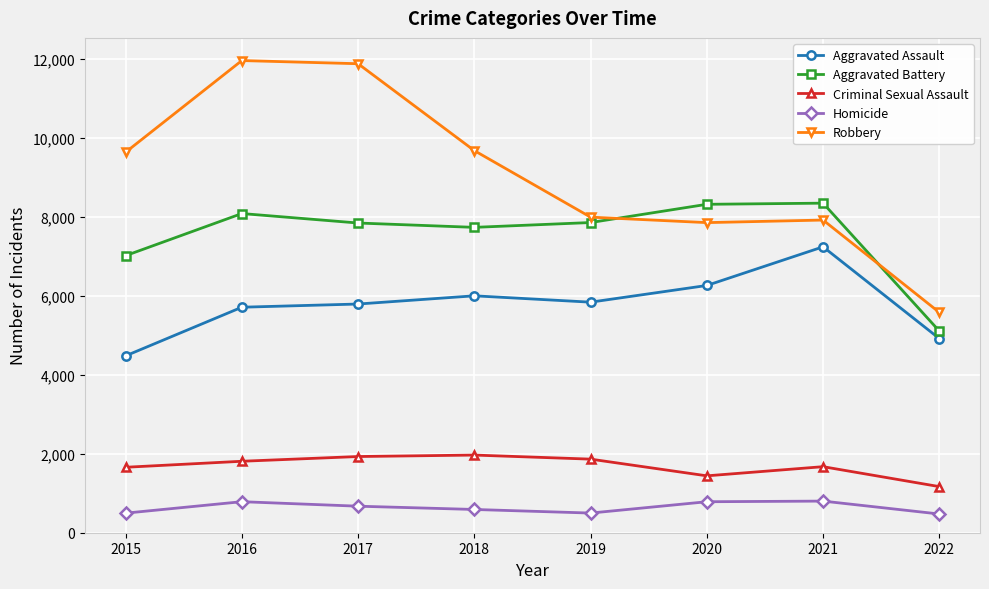

How many distinct data groups are displayed?

5